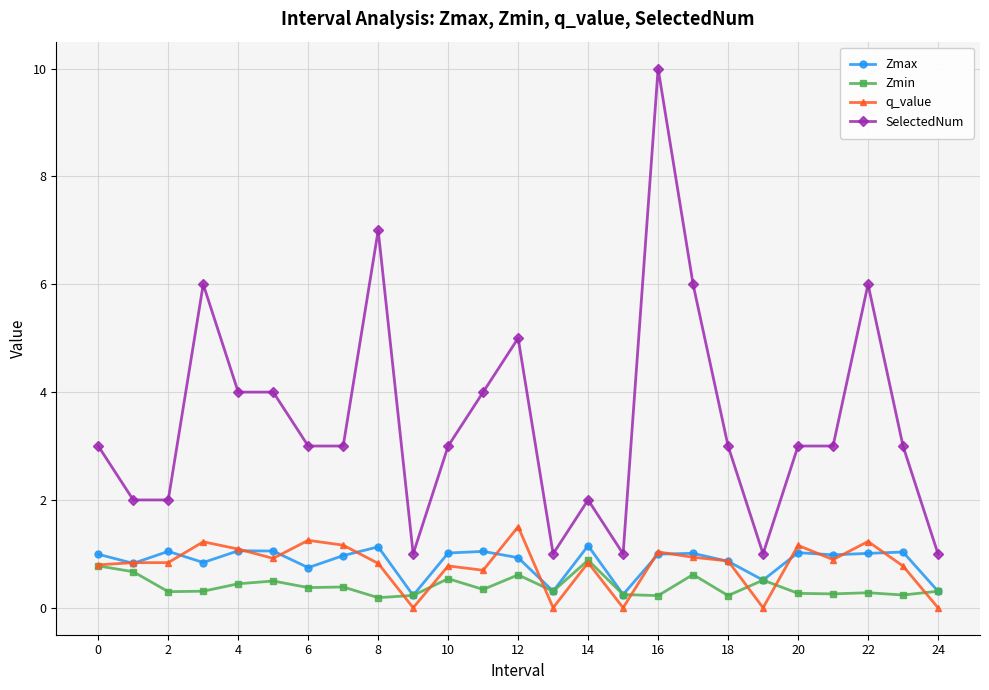

True or false: Zmin has more than 0 interior local peaks.

True